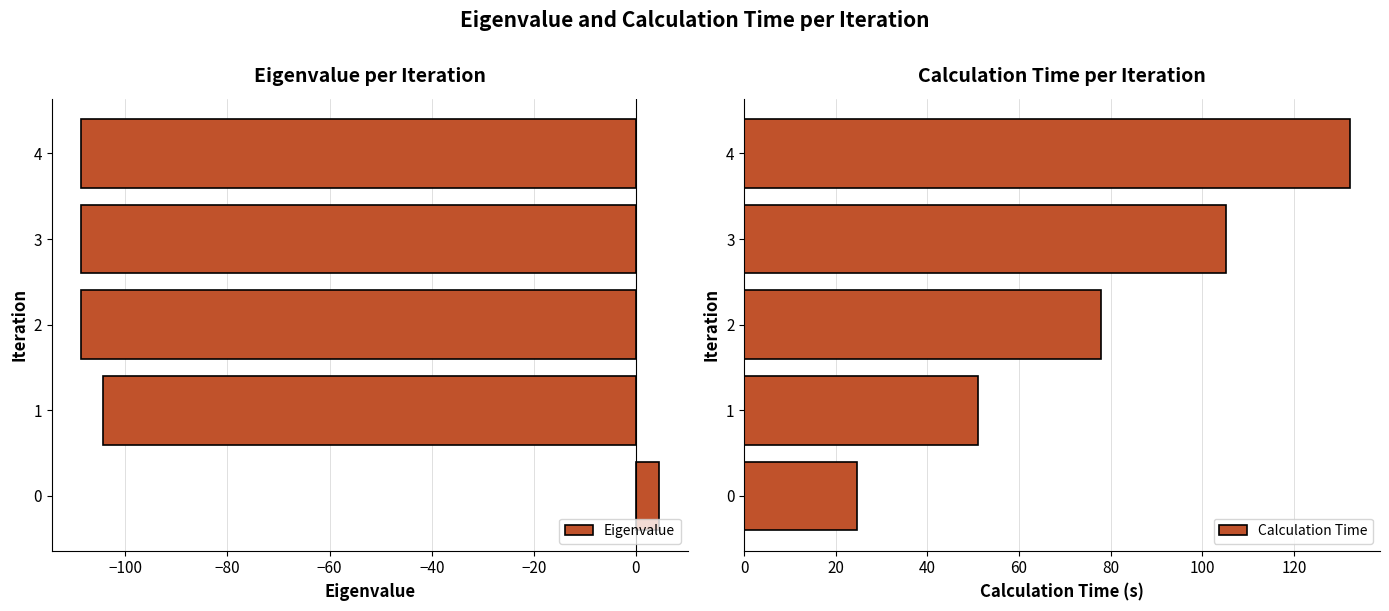

What is the difference between the second highest and minimum values in the Eigenvalue series?

4.3